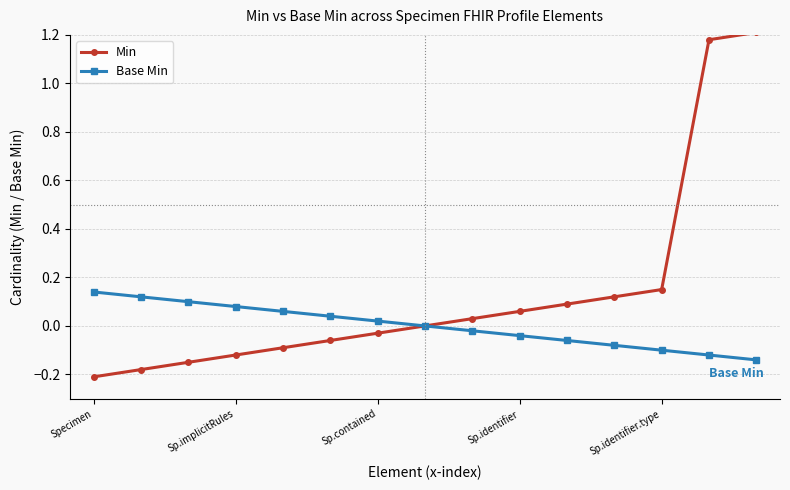

Rank the categories by Min value from highest to lowest.

14, 13, 12, 11, 10, 9, 8, 7, 6, 5, Sp.identifier.type, Sp.identifier, Sp.contained, Sp.implicitRules, Specimen